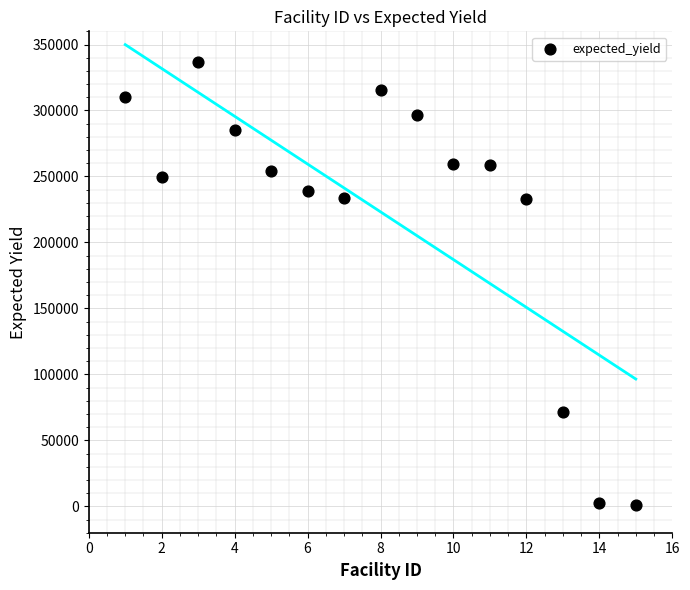

What is the range of X values (max minus min)?

14